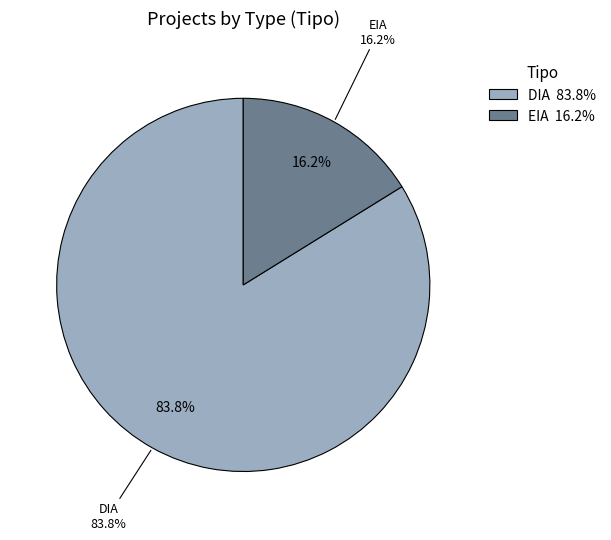

Which has a higher value, EIA or DIA?

DIA